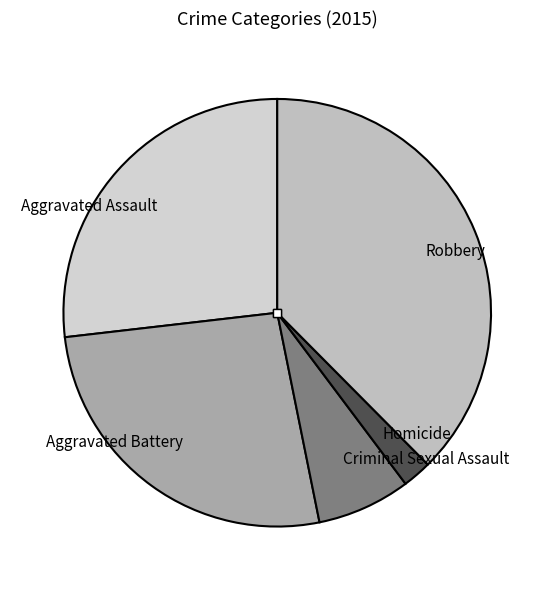

Between Homicide and Criminal Sexual Assault, which is larger?

Criminal Sexual Assault